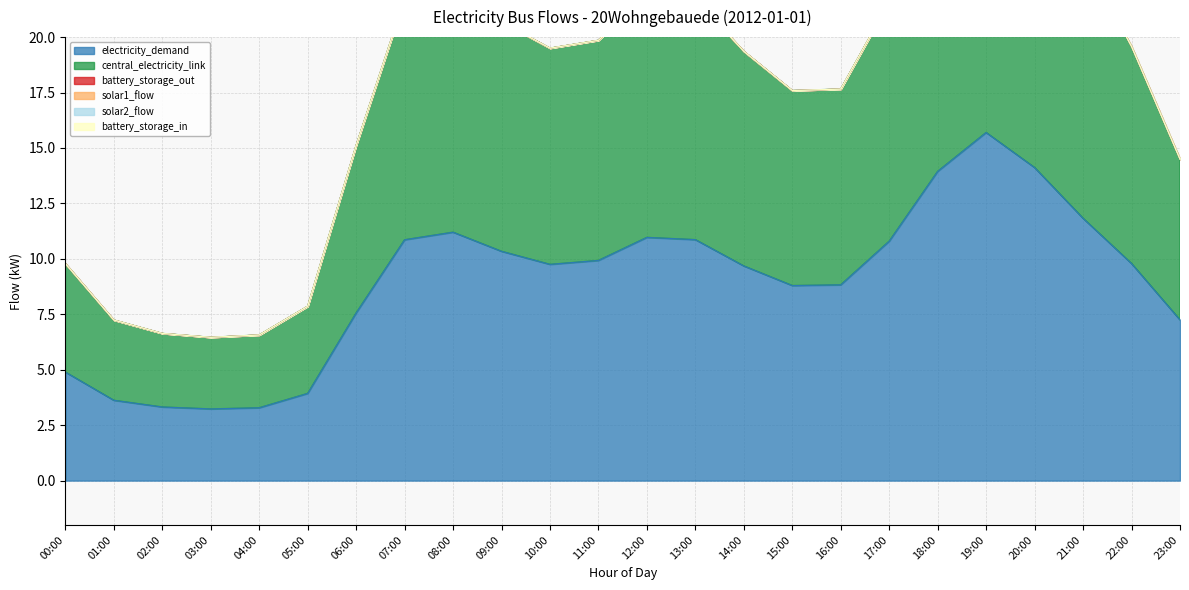

List the series in order of their peak value, highest first.

electricity_demand, central_electricity_link, battery_storage_out, solar1_flow, solar2_flow, battery_storage_in